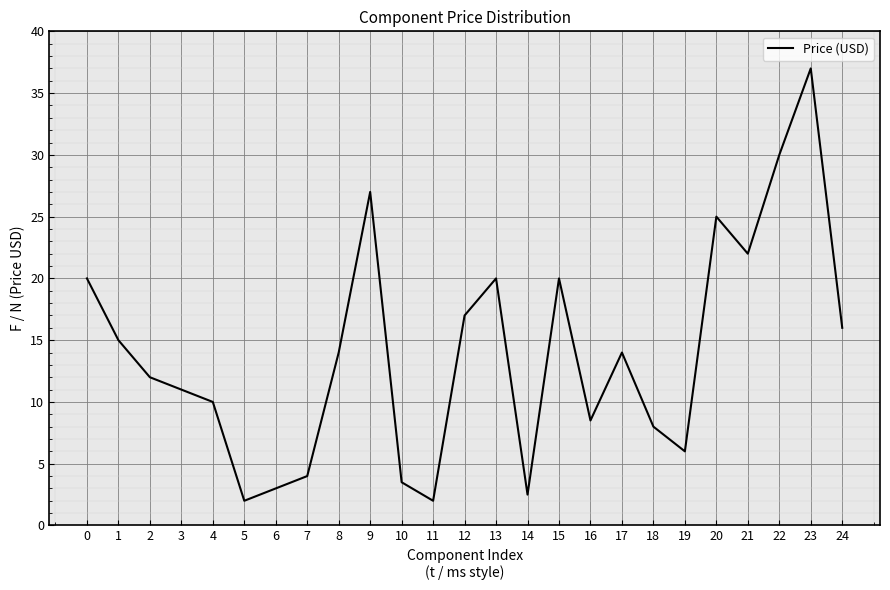

What is the approximate value at 17?

14.0